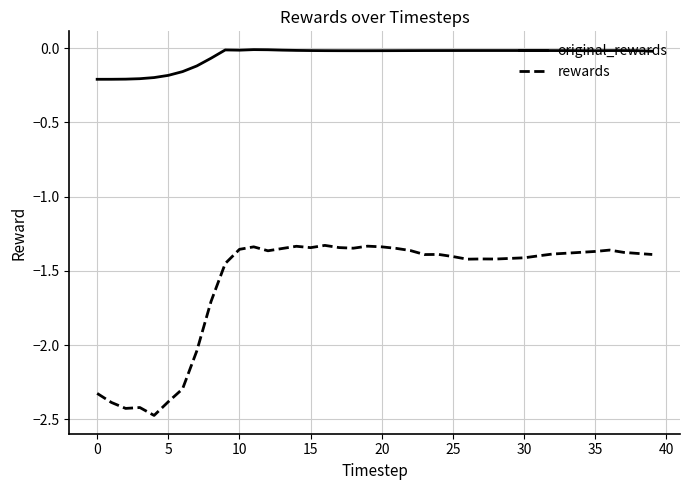

What is the value of the rewards point at the 2nd from the left?

-2.4